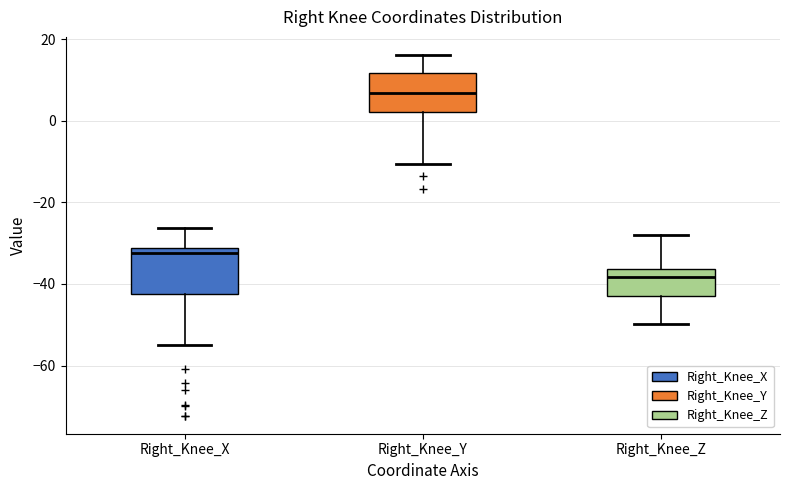

Which box's median line is the lowest?

Right_Knee_Z